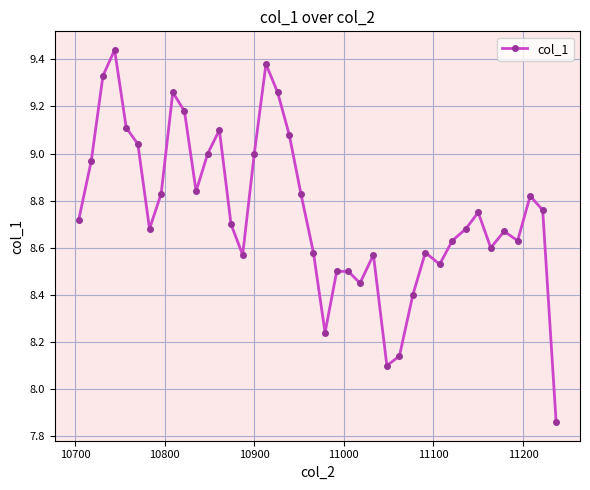

What is the difference between the second highest and second lowest values?

1.3